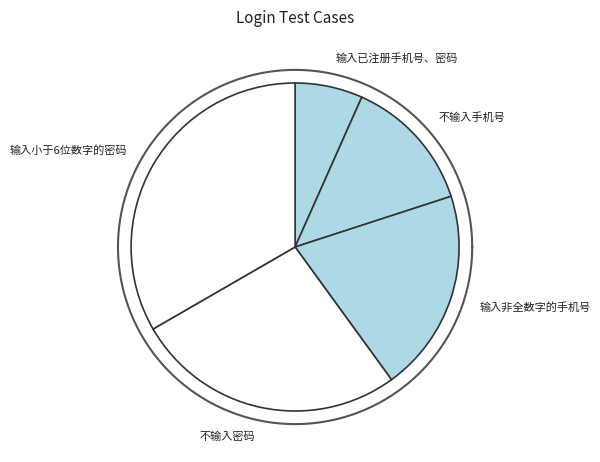

Which category has the biggest portion of the pie?

输入小于6位数字的密码